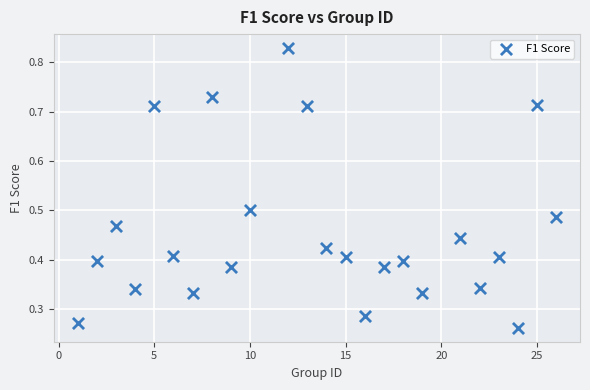

What is the range of X values (max minus min)?

25.0